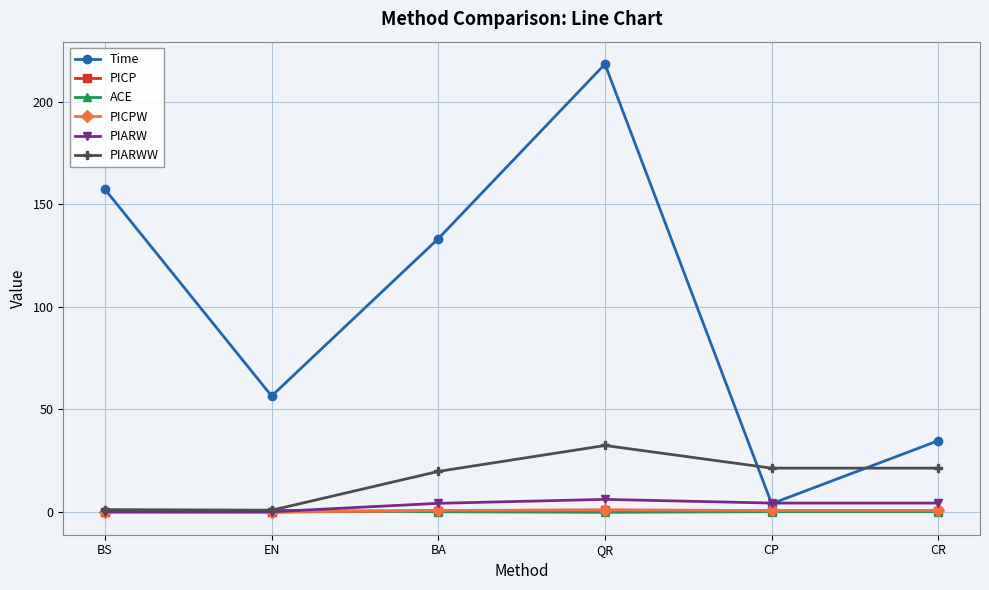

What is the value of the PICP point at the 5th from the left?

0.7